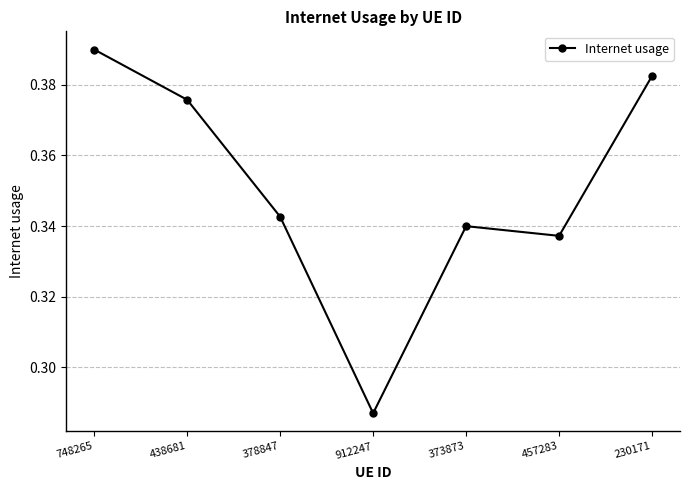

What is the sum of all values?

2.5